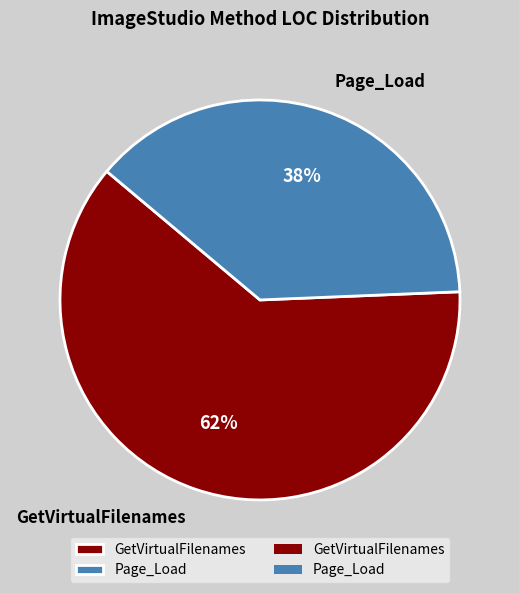

Combined, do Page_Load and GetVirtualFilenames account for over 50%?

Yes